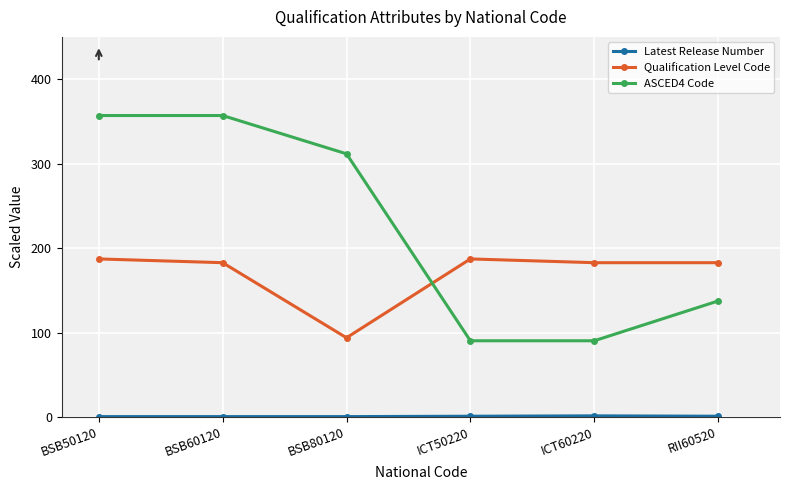

True or false: ASCED4 Code has more than 2 points higher than both neighbors.

False